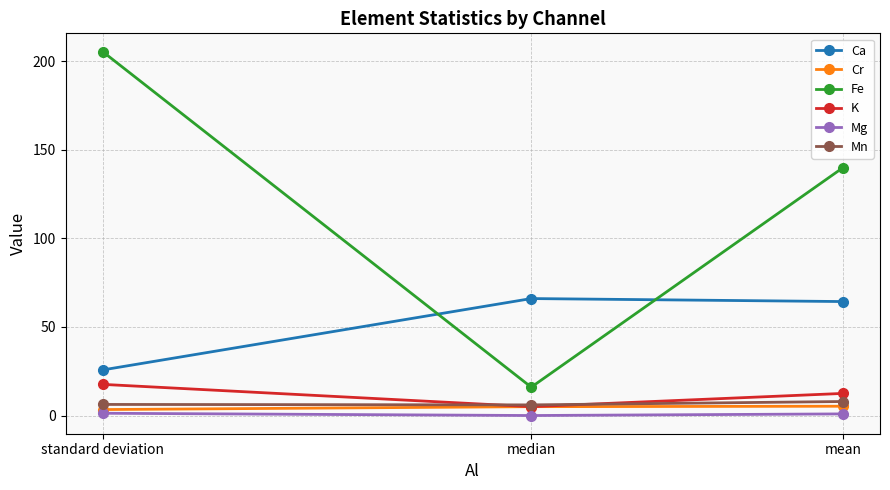

What are all the series names shown in the legend?

Ca, Cr, Fe, K, Mg, Mn